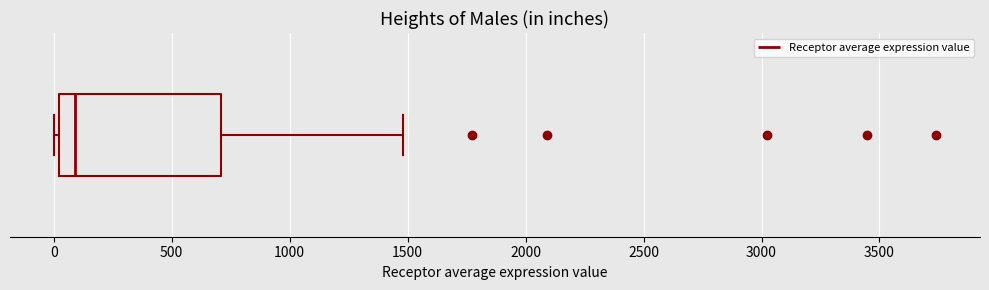

Read this box plot against the x-axis: the position of the median line, the range covered by the box, and the ends of both whiskers. The values are not printed on the chart, so give them approximately, as read against the axis.

median 100, box 0 to 700, whiskers 0 (just left of the box's left edge) to 1500